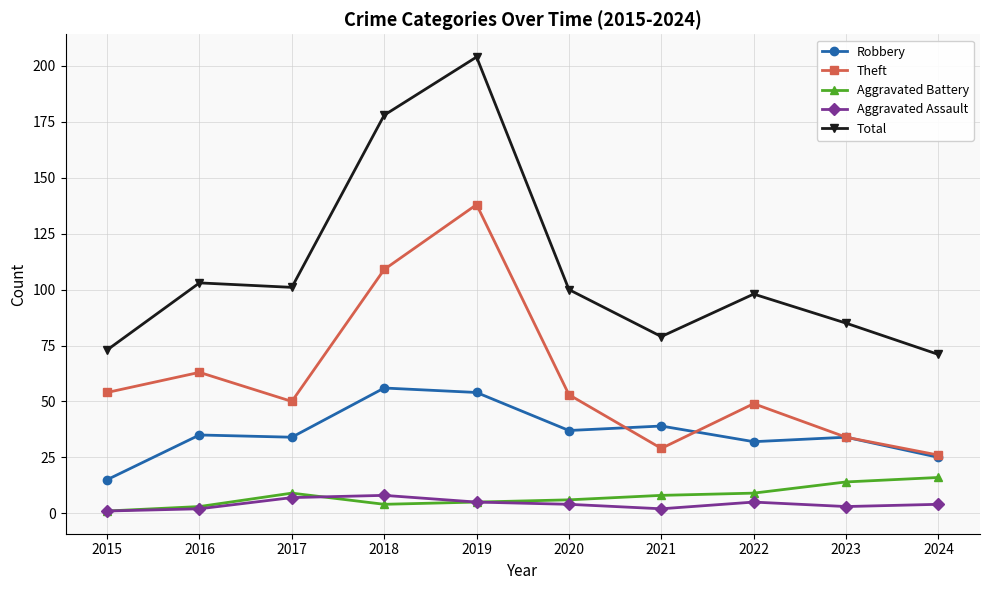

Reading left to right, transcribe all the data shown in this chart.

Robbery: 2015=15	2016=35	2017=34	2018=56	2019=54	2020=37	2021=39	2022=32	2023=34	2024=25
Theft: 2015=54	2016=63	2017=50	2018=109	2019=138	2020=53	2021=29	2022=49	2023=34	2024=26
Aggravated Battery: 2015=1	2016=3	2017=9	2018=4	2019=5	2020=6	2021=8	2022=9	2023=14	2024=16
Aggravated Assault: 2015=1	2016=2	2017=7	2018=8	2019=5	2020=4	2021=2	2022=5	2023=3	2024=4
Total: 2015=73	2016=103	2017=101	2018=178	2019=204	2020=100	2021=79	2022=98	2023=85	2024=71